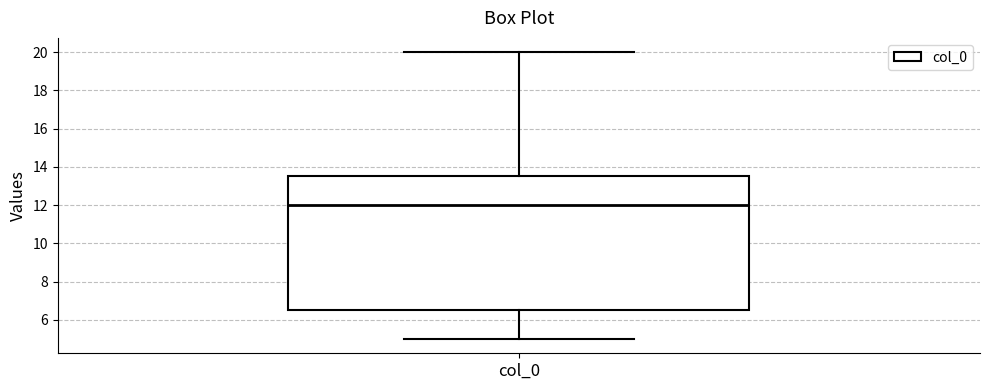

Where is the upper edge of the box for col_0 on the y-axis? The values are not printed on the chart, so give them approximately, as read against the axis.

13.6